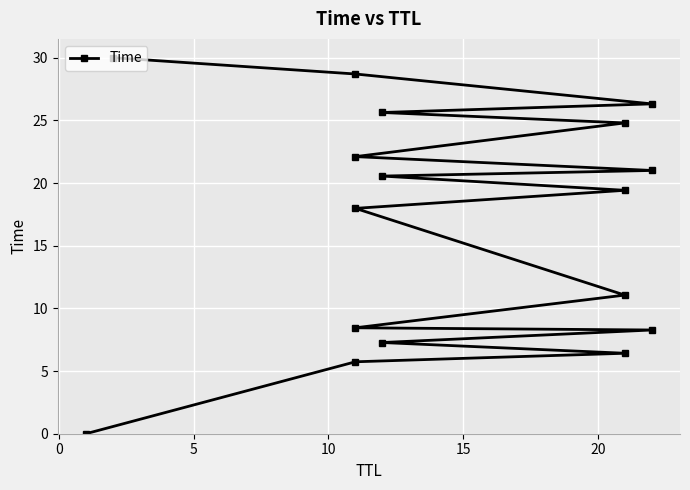

What is the value of the 11th point from the left?

7.3